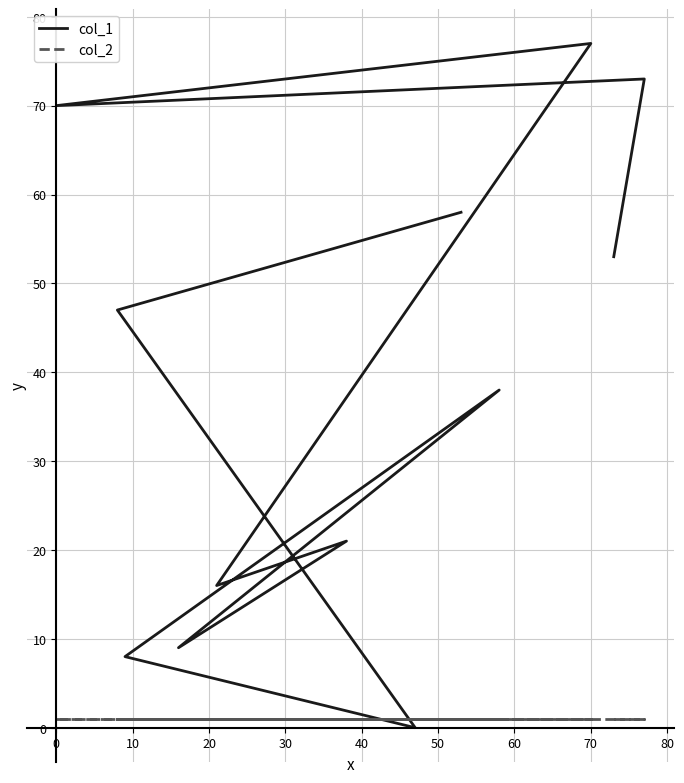

True or false: col_2 has a value of 1 at 30.

True